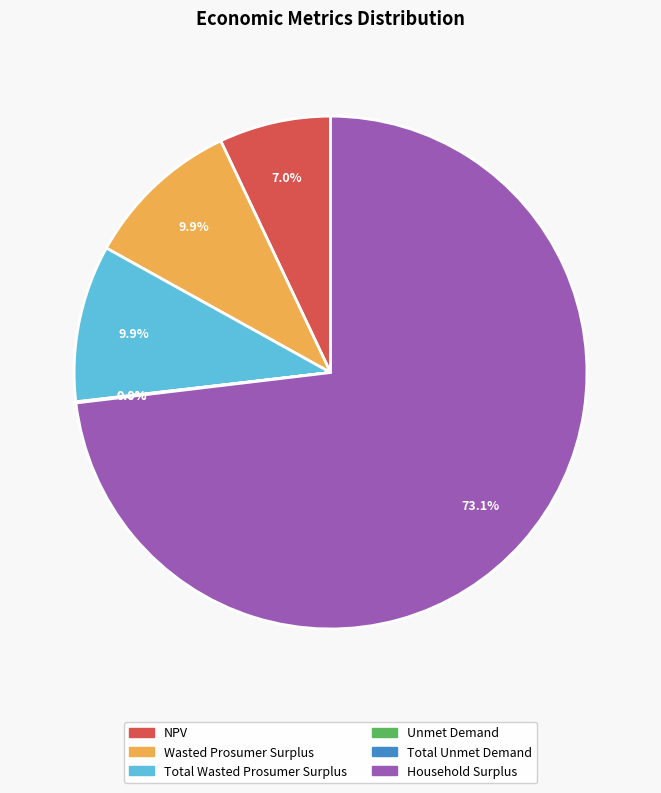

True or false: NPV accounts for 1% of the total.

False